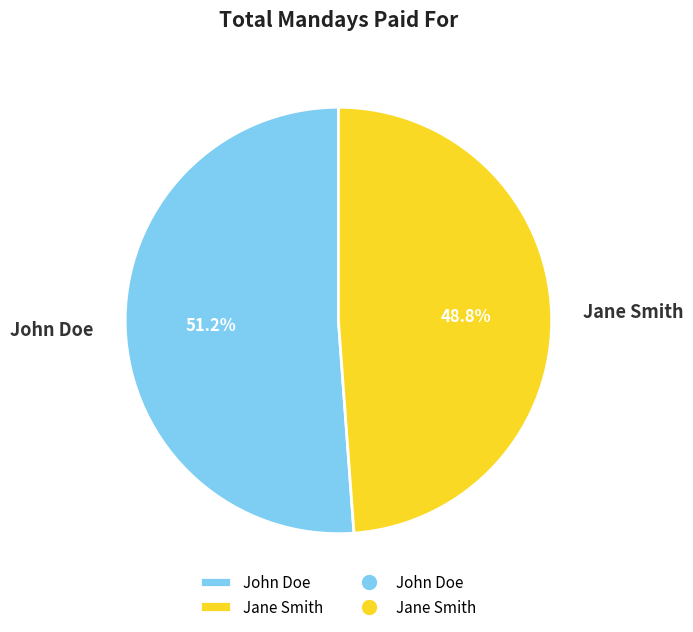

Count the number of slices in the pie.

2